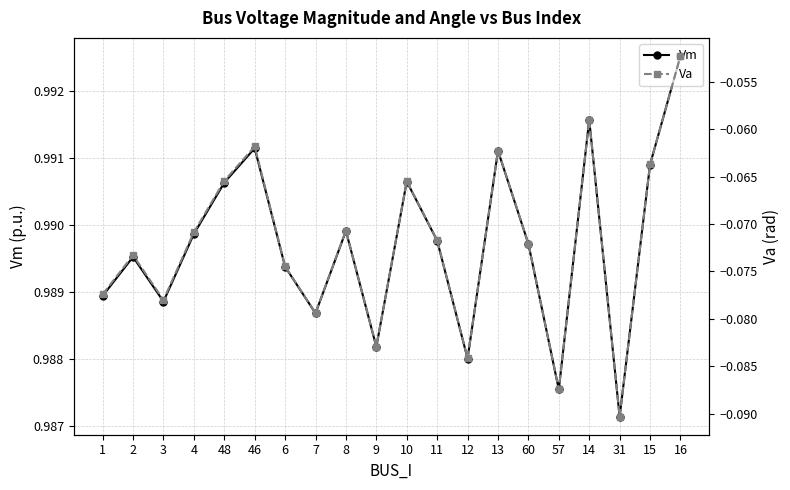

How many interior local valleys does the Va series have?

6